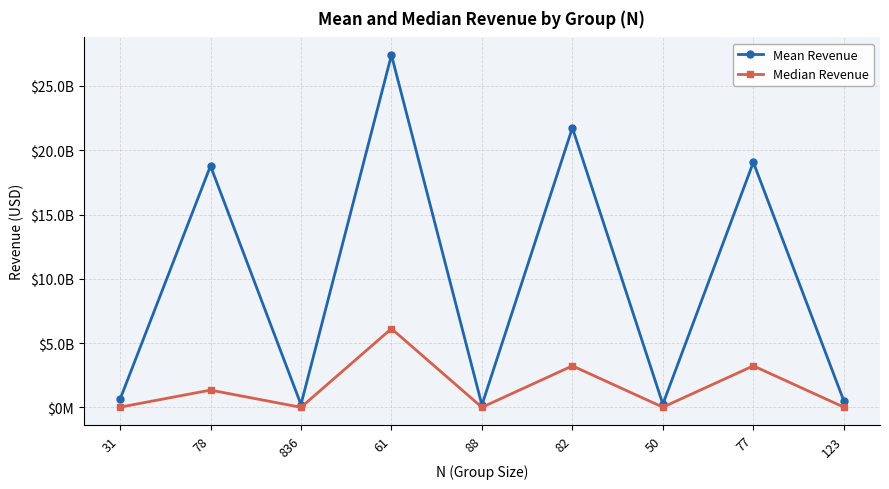

What is the difference between the maximum and second lowest values in the Median Revenue series?

6114683860.7